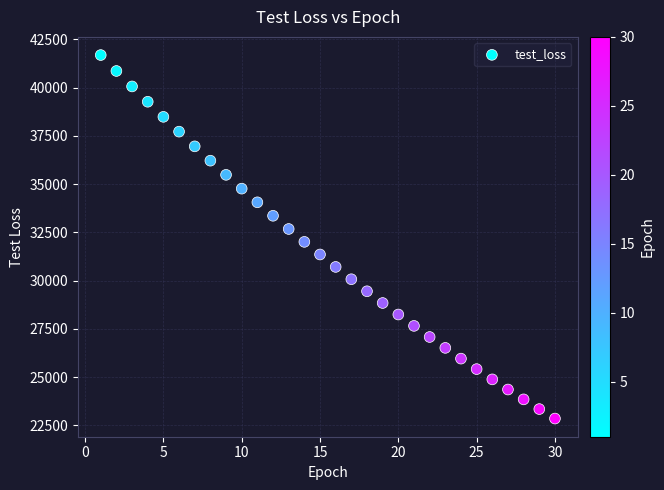

What is the range of X values (max minus min)?

29.0